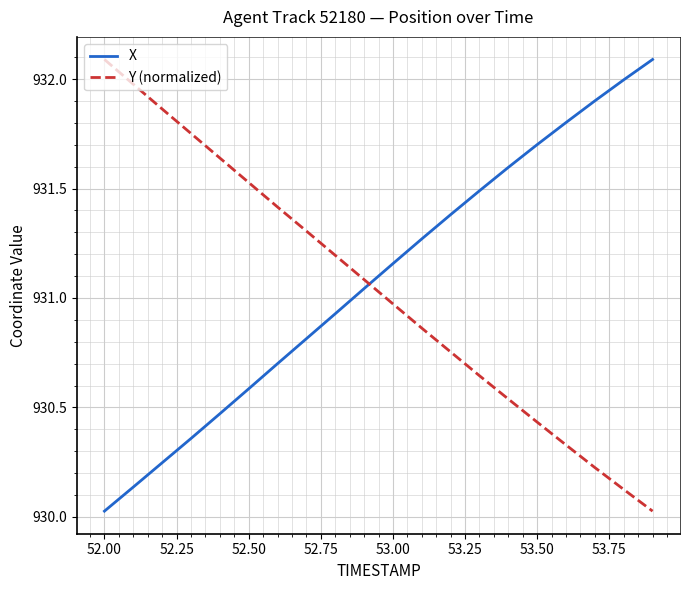

What is the maximum value shown in the chart?

932.1